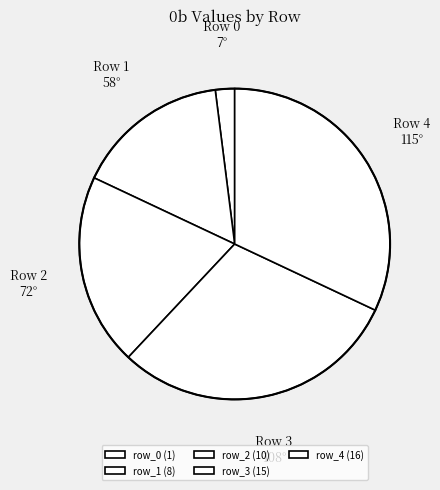

What is the smallest slice in the pie chart?

row_0